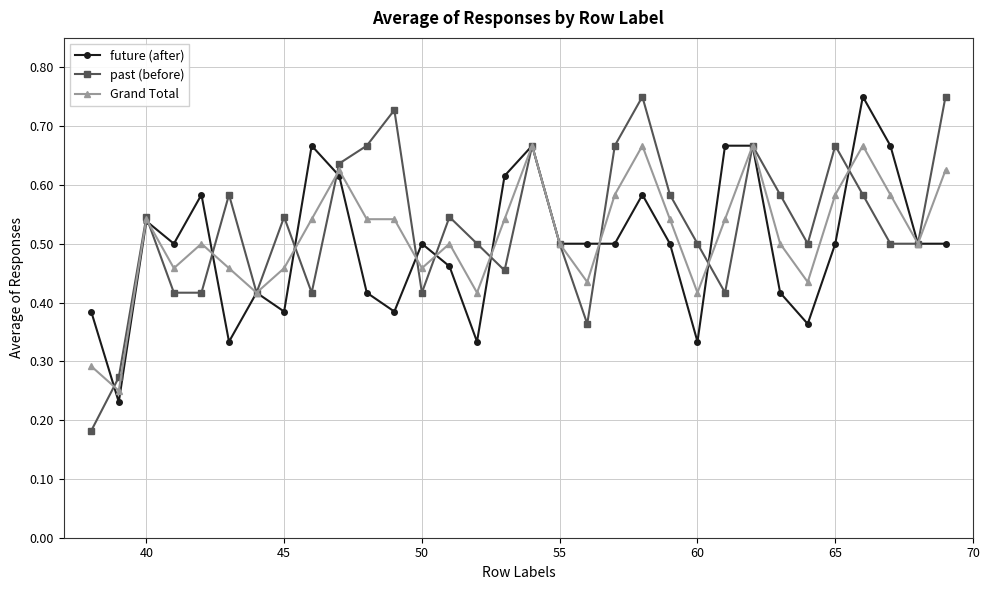

At how many categories does at least one series exceed 0?

32